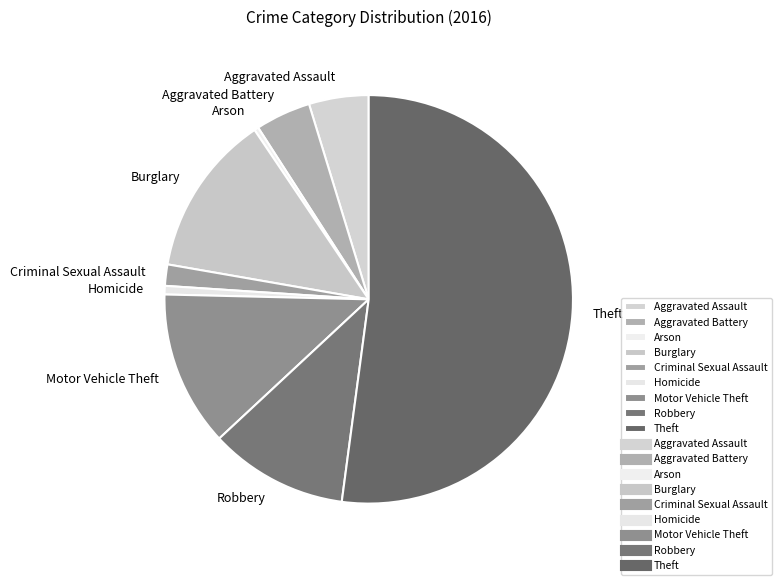

Is the sum of Theft and Homicide greater than half?

Yes